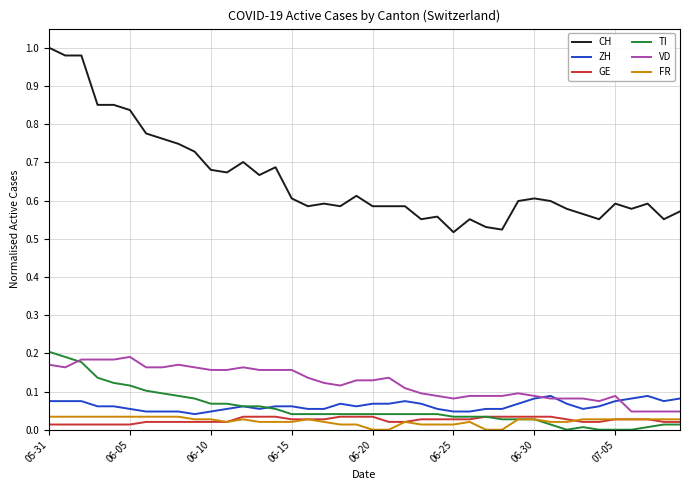

Which series has the largest range (max minus min)?

CH